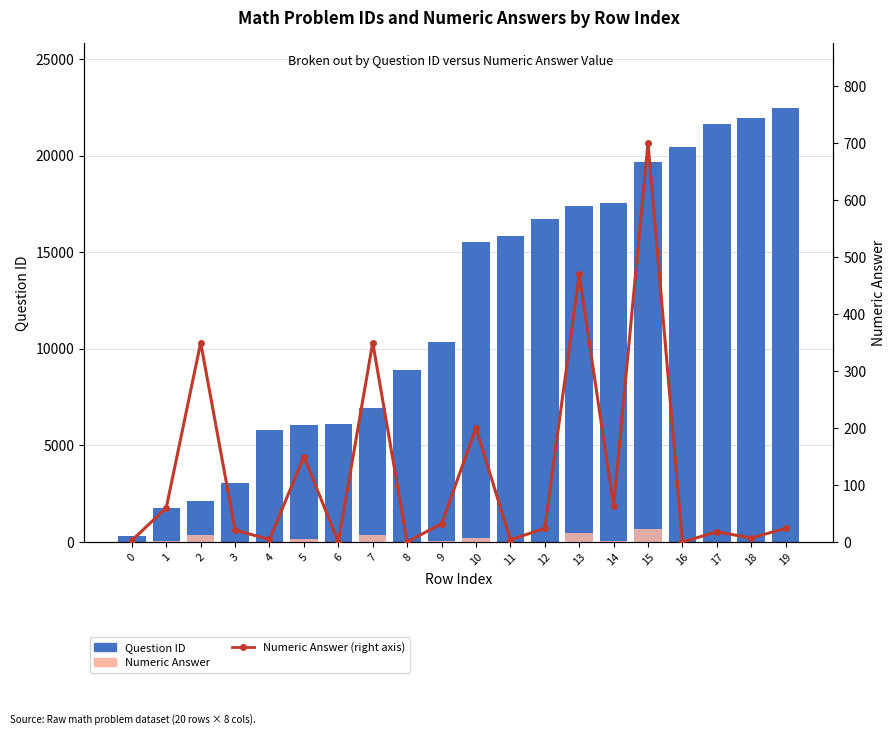

What is the difference between the highest and lowest values at 11?

15849.0